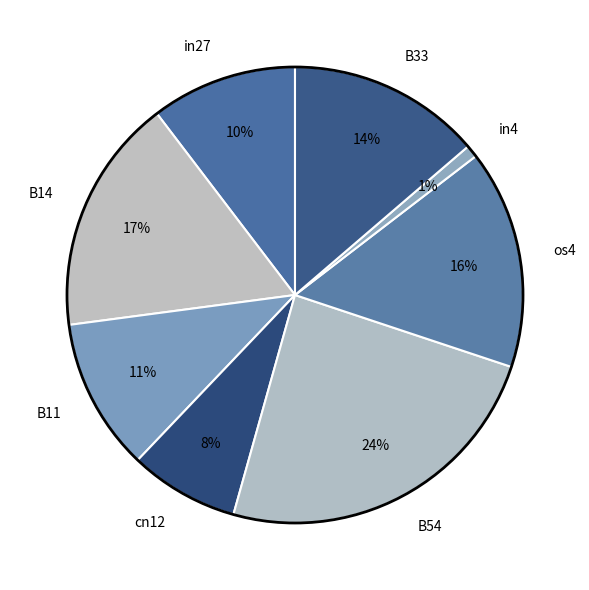

Combined, do B11 and in27 account for over 50%?

No